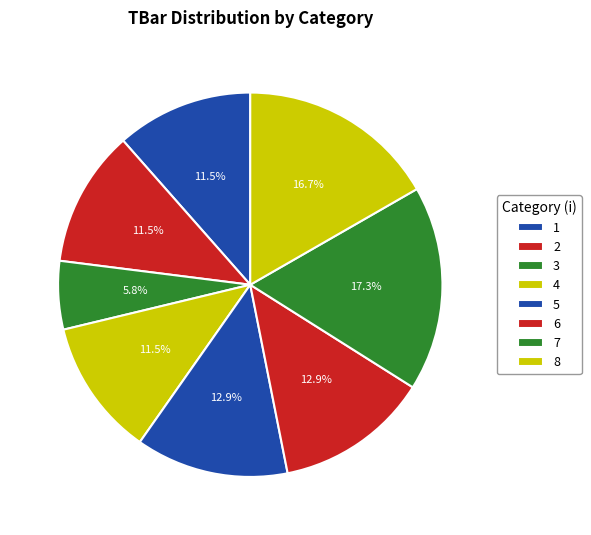

Which slice is the largest?

7